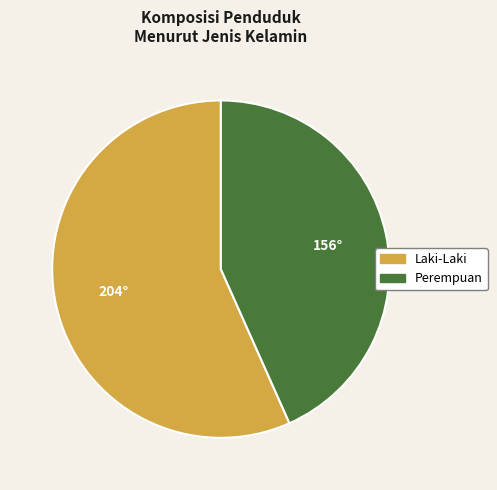

Does Perempuan account for over 50% of the chart?

No